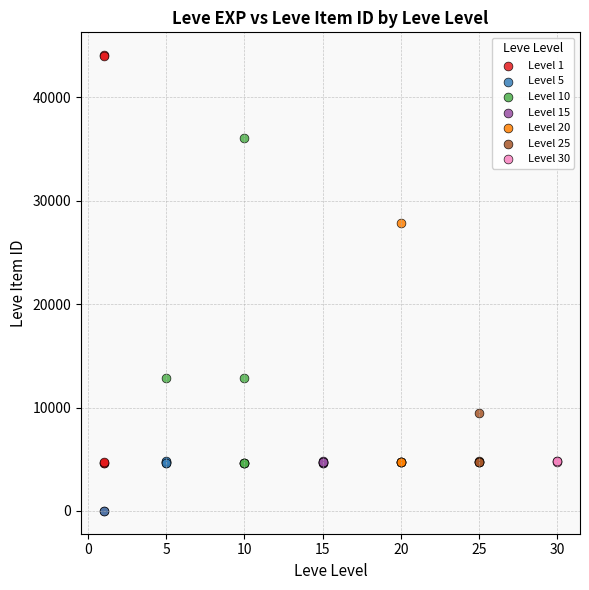

What are all the series names shown in the legend?

Level 1, Level 5, Level 10, Level 15, Level 20, Level 25, Level 30